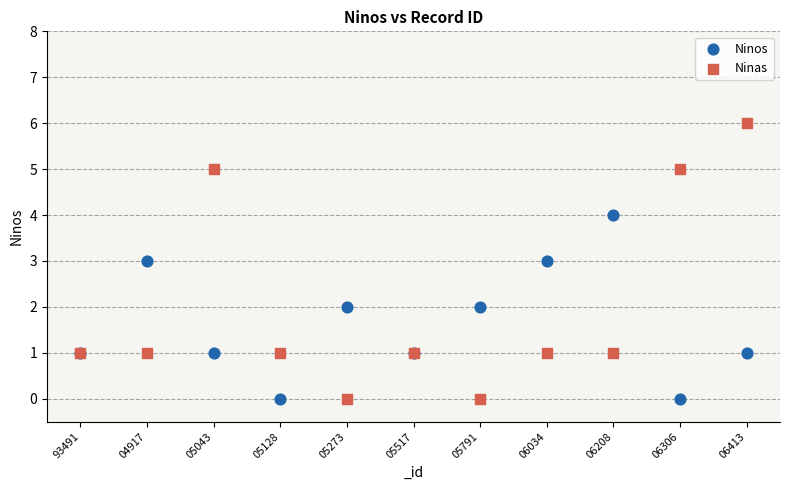

Which series has the widest spread of Y values?

Ninas